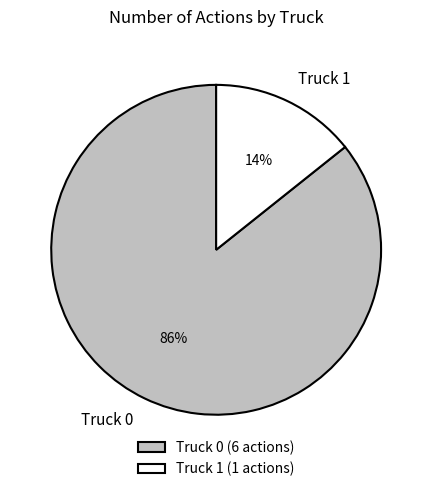

How many slices are in this pie chart?

2